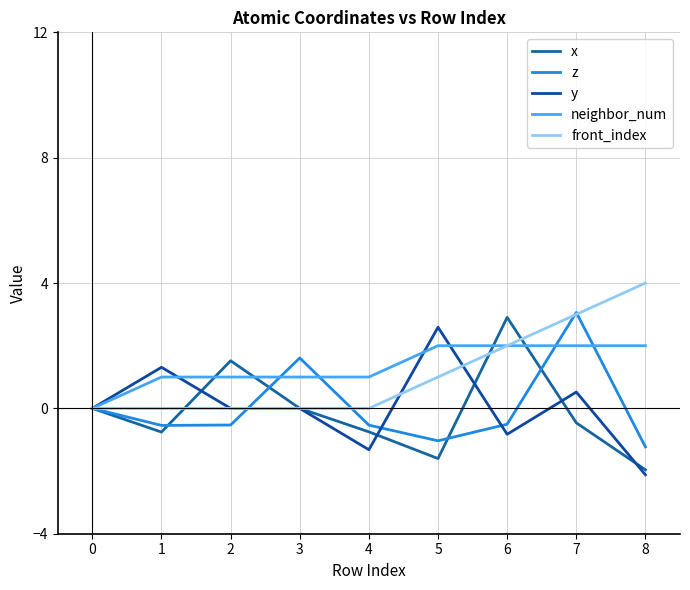

What is the average value of the x series?

-0.1